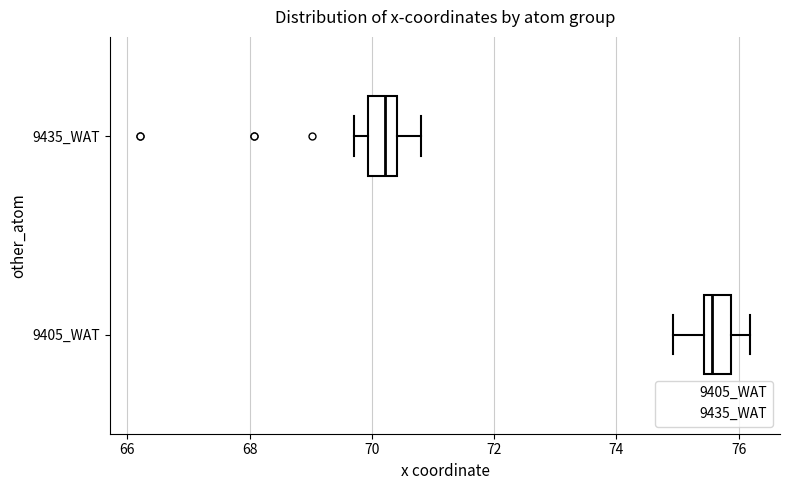

Which box's median line is the furthest to the right?

9405_WAT